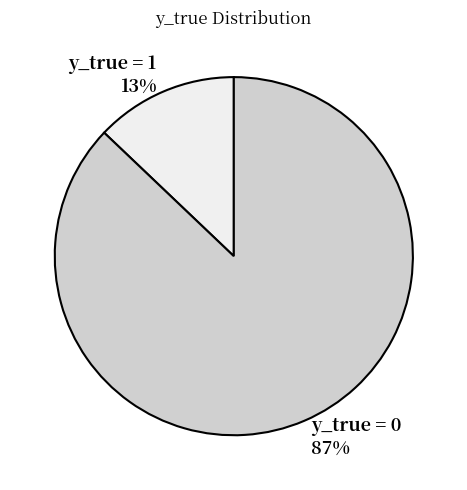

Is there any slice that represents more than half of the pie?

Yes